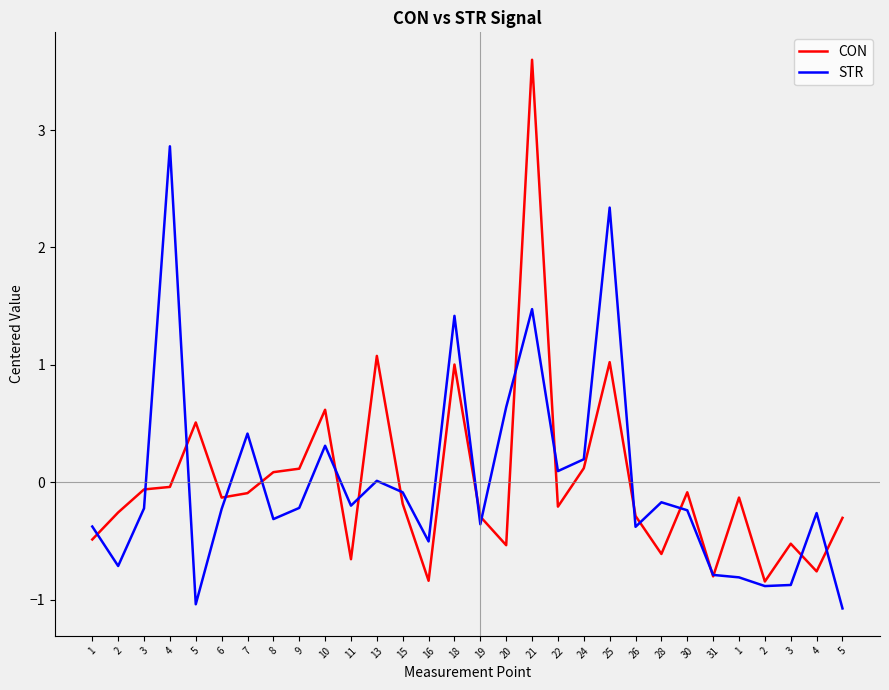

What is the sum of the CON values at 1 and 1?

-0.6